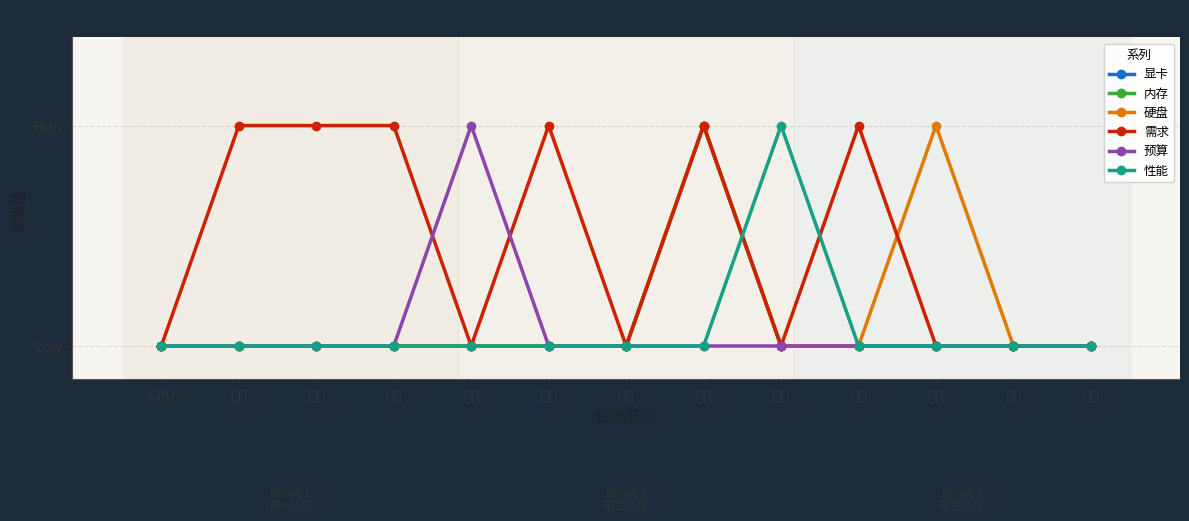

In 硬盘, how many points are higher than both neighbors (excluding endpoints)?

2